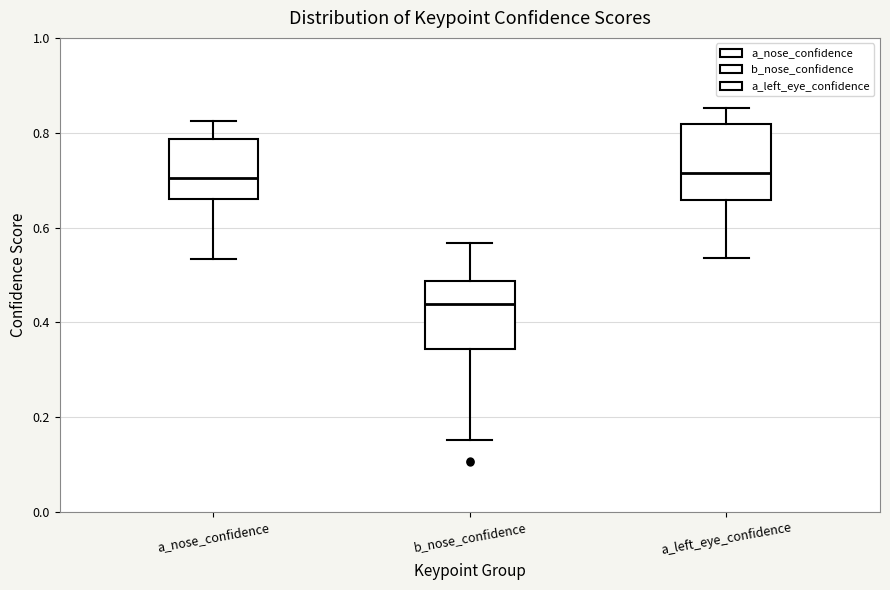

Reading left to right, transcribe this box plot: for each box, give where its median line is, the range the box spans, and where its two whiskers end, as read against the y-axis. The values are not printed on the chart, so give them approximately, as read against the axis.

a_nose_confidence: median 0.70, box 0.66 to 0.78, whiskers 0.54 to 0.82
b_nose_confidence: median 0.44, box 0.34 to 0.48, whiskers 0.16 to 0.56
a_left_eye_confidence: median 0.72, box 0.66 to 0.82, whiskers 0.54 to 0.86